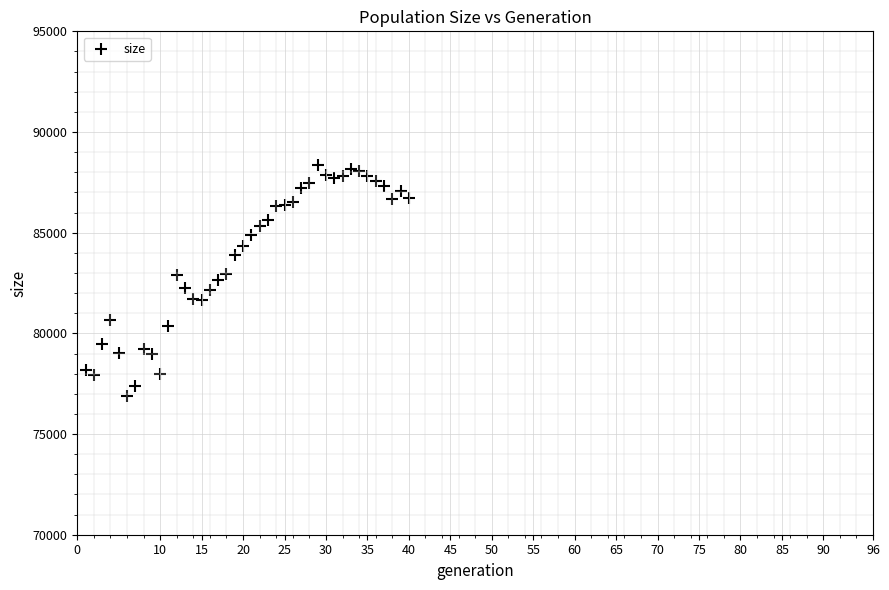

What is the range of Y values (max minus min)?

11464